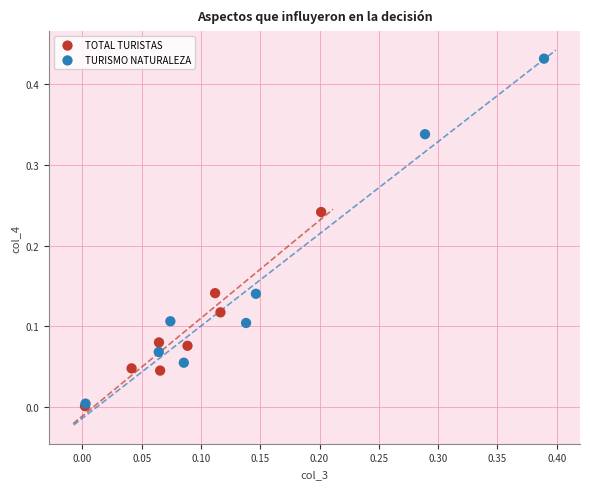

What are all the series names shown in the legend?

TOTAL TURISTAS, TURISMO NATURALEZA